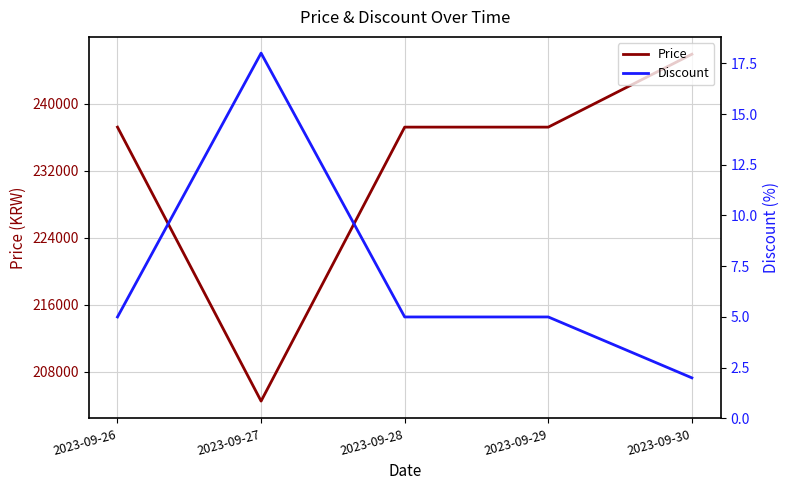

Rank the series at 2023-09-27 from highest to lowest value.

Price, Discount